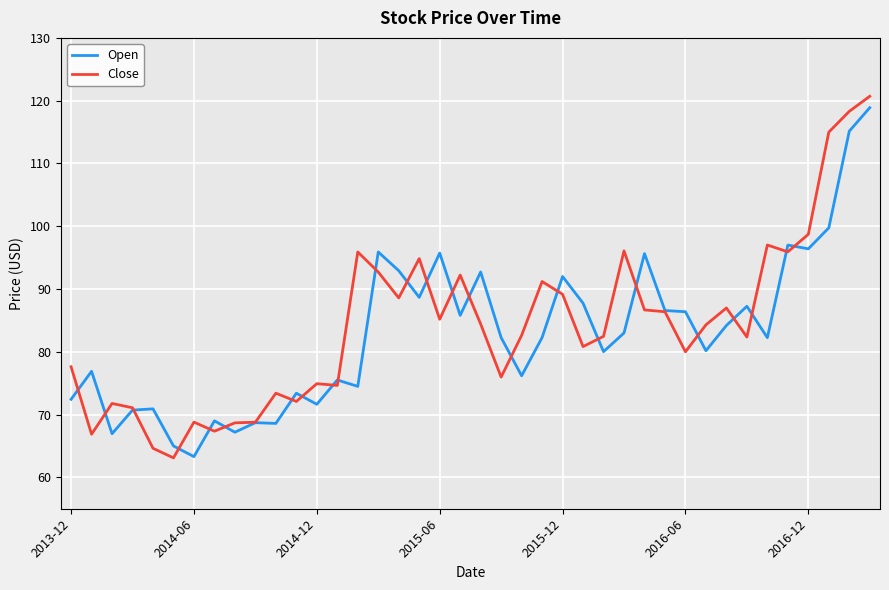

What is the minimum value for Open?

63.3